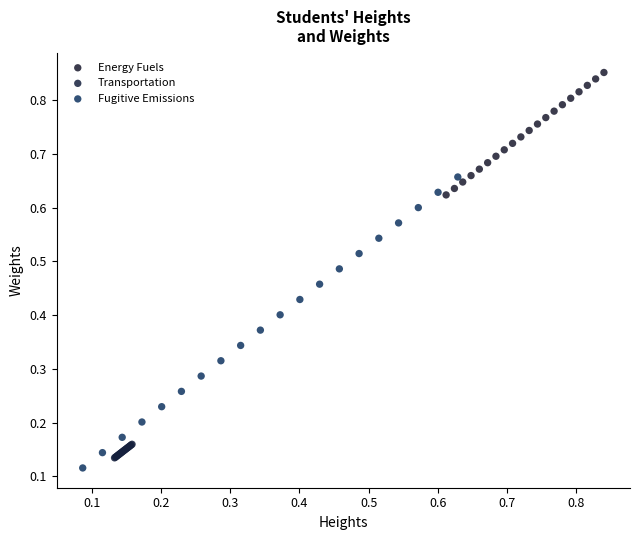

Which series reaches the maximum Y coordinate?

Energy Fuels